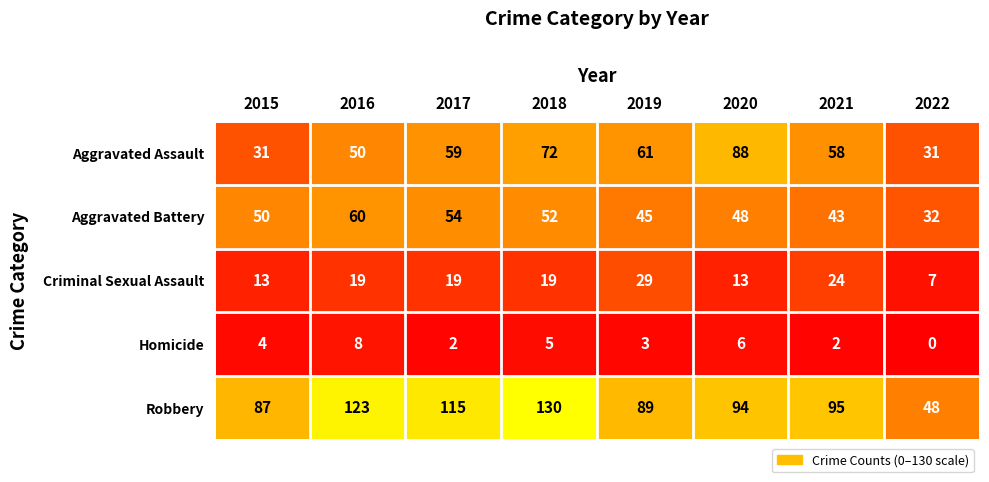

What is the total value across all series at 2019?

227